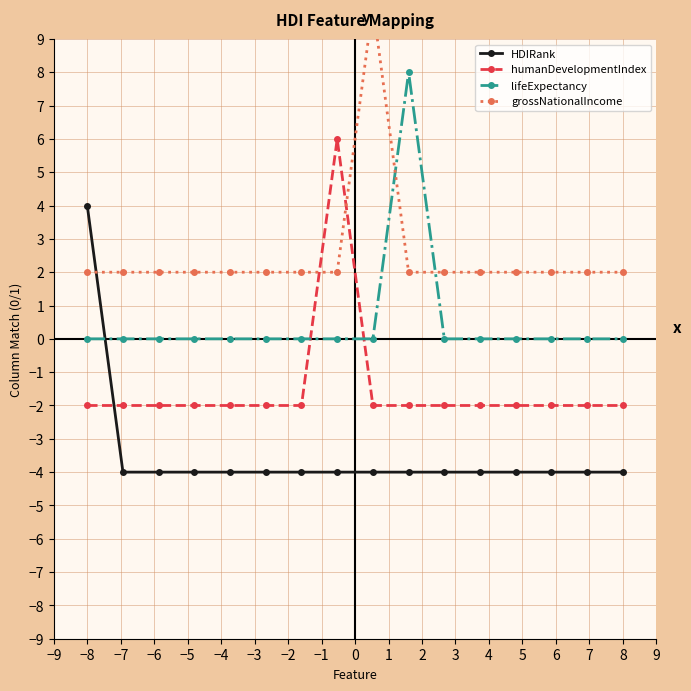

How many humanDevelopmentIndex values are between -2 and -1?

15